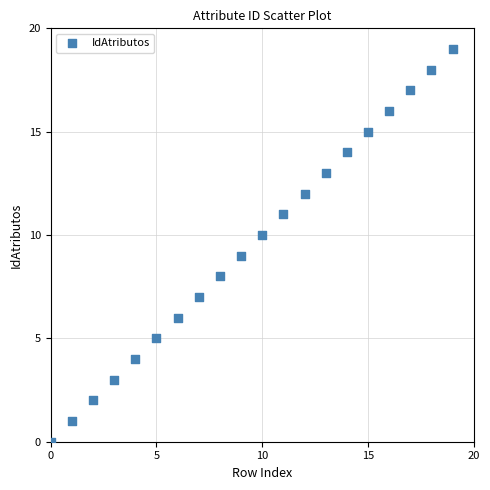

What is the range of Y values (max minus min)?

19